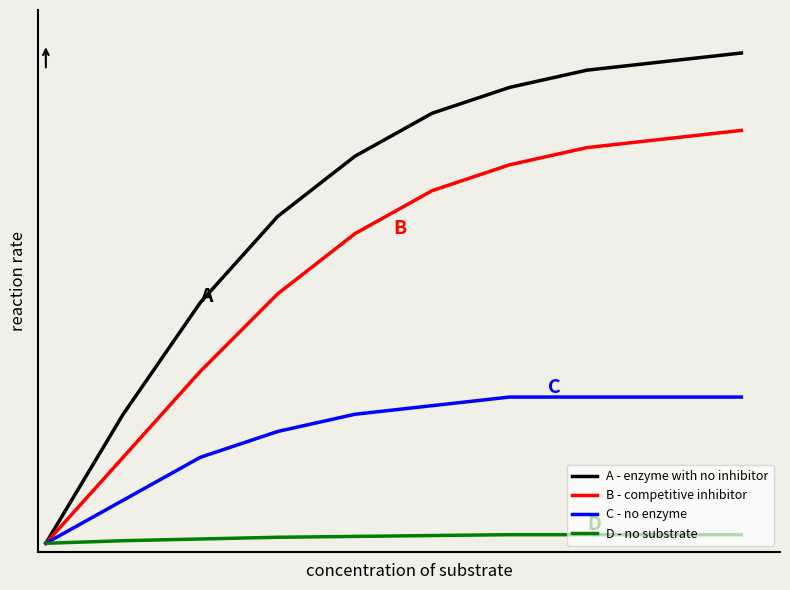

What are all the series names shown in the legend?

A - enzyme with no inhibitor, B - competitive inhibitor, C - no enzyme, D - no substrate